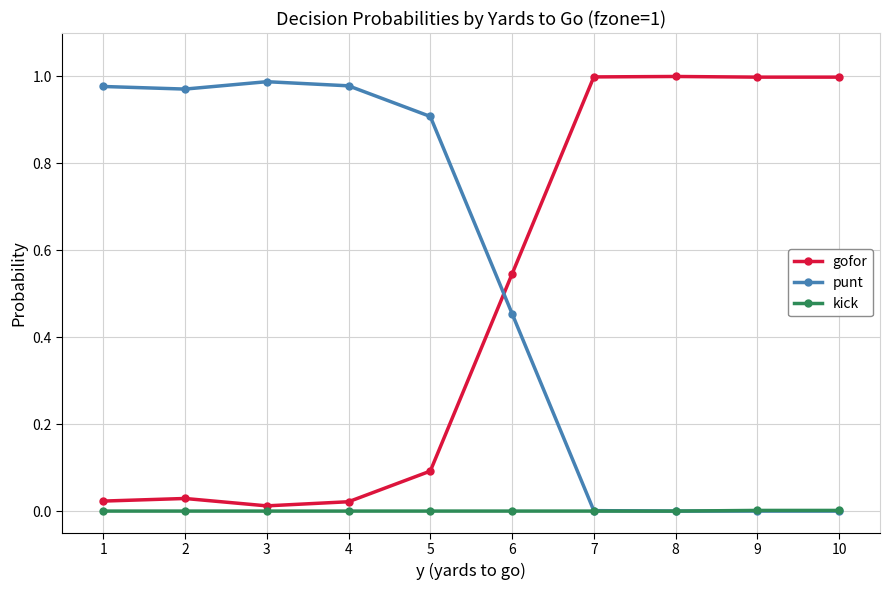

At 5, list the series in order from largest to smallest.

punt, gofor, kick